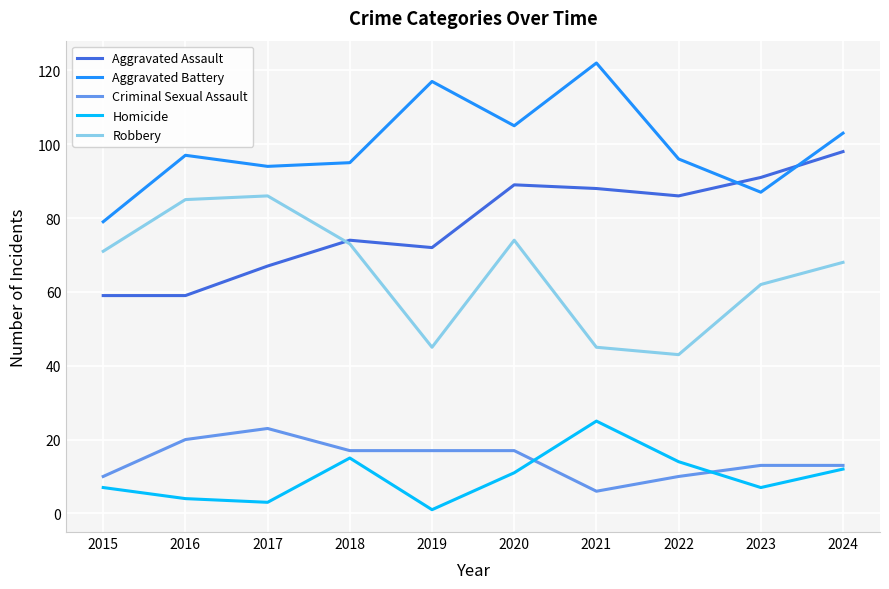

Reading right to left, what are all the values shown in this chart?

Aggravated Assault: 2024=98	2023=91	2022=86	2021=88	2020=89	2019=72	2018=74	2017=67	2016=59	2015=59
Aggravated Battery: 2024=103	2023=87	2022=96	2021=122	2020=105	2019=117	2018=95	2017=94	2016=97	2015=79
Criminal Sexual Assault: 2024=13	2023=13	2022=10	2021=6	2020=17	2019=17	2018=17	2017=23	2016=20	2015=10
Homicide: 2024=12	2023=7	2022=14	2021=25	2020=11	2019=1	2018=15	2017=3	2016=4	2015=7
Robbery: 2024=68	2023=62	2022=43	2021=45	2020=74	2019=45	2018=73	2017=86	2016=85	2015=71